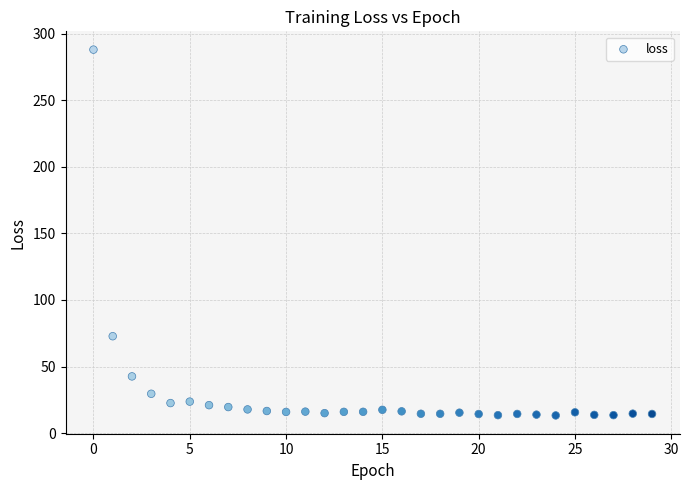

What is the range of Y values (max minus min)?

274.7